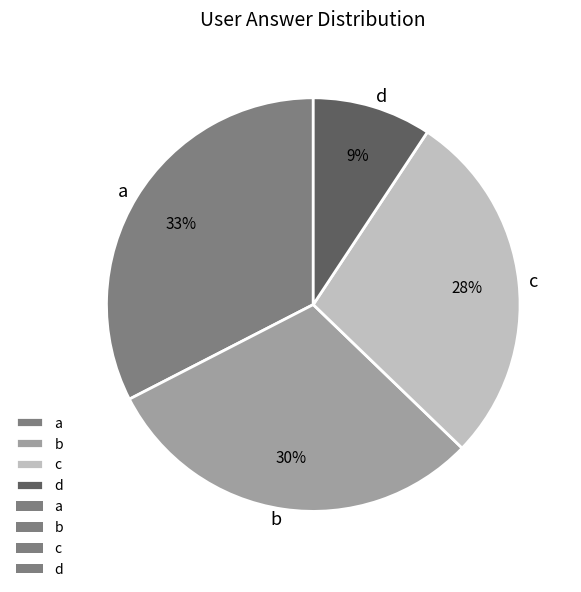

Rank the categories by value from lowest to highest.

d, c, b, a